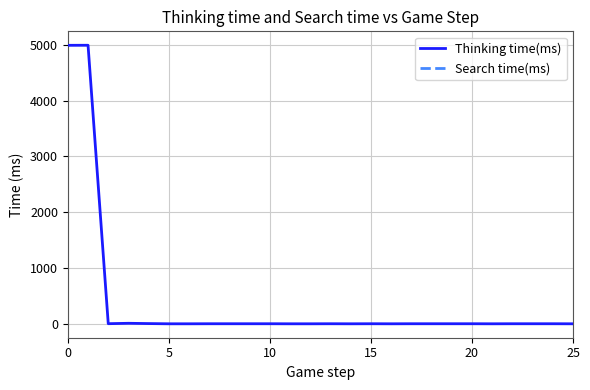

List the series in order of their peak value, lowest first.

Search time(ms), Thinking time(ms)